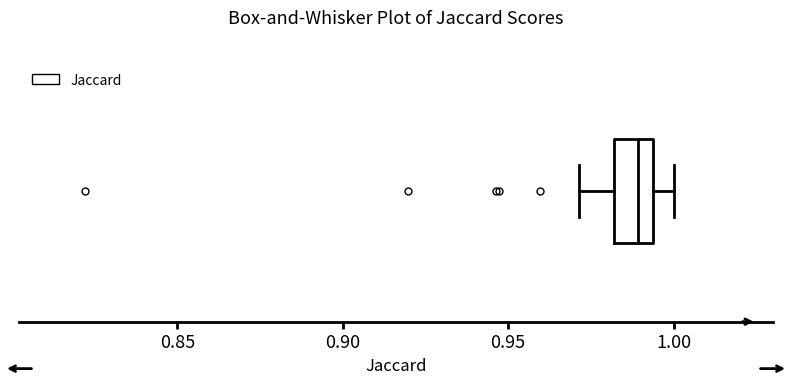

Where is the right edge of the box on the x-axis? The values are not printed on the chart, so give them approximately, as read against the axis.

0.995